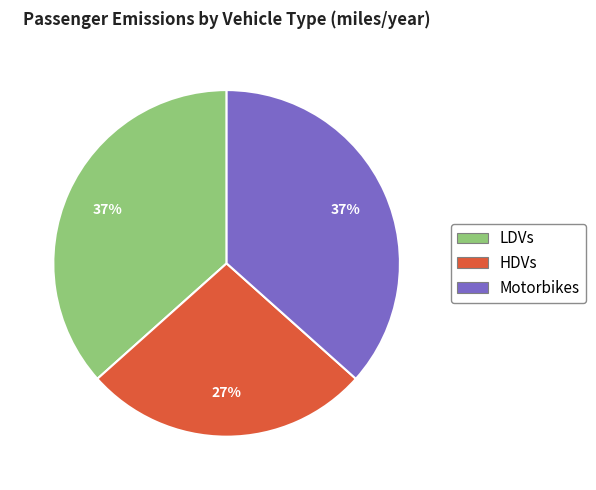

Is there a majority slice in this chart?

No